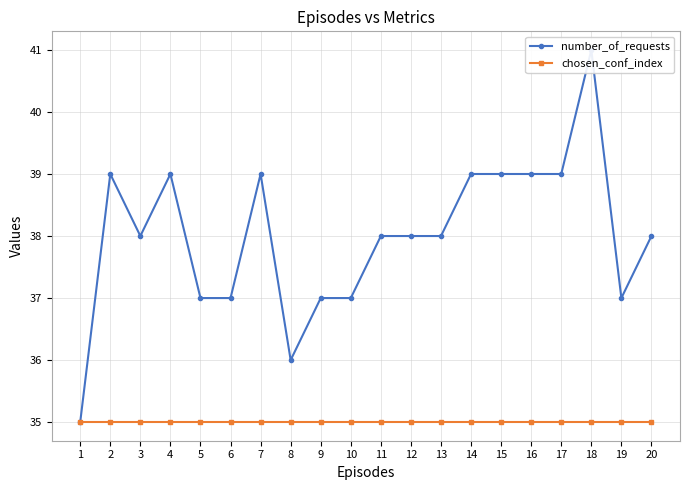

Count the number of categories in the chart.

20